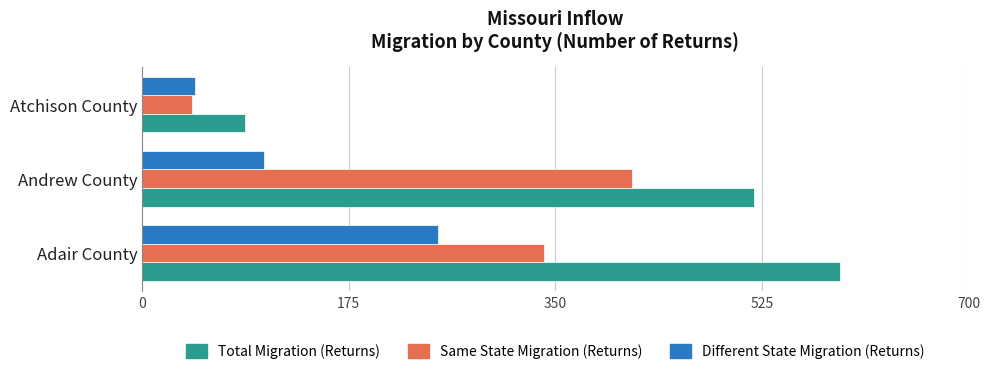

Where is Different State Migration (Returns) nearest to the value 148?

Andrew County